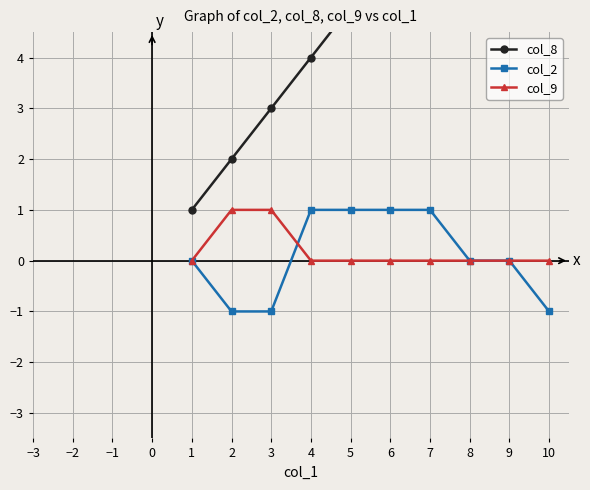

What are all the series names shown in the legend?

col_8, col_2, col_9